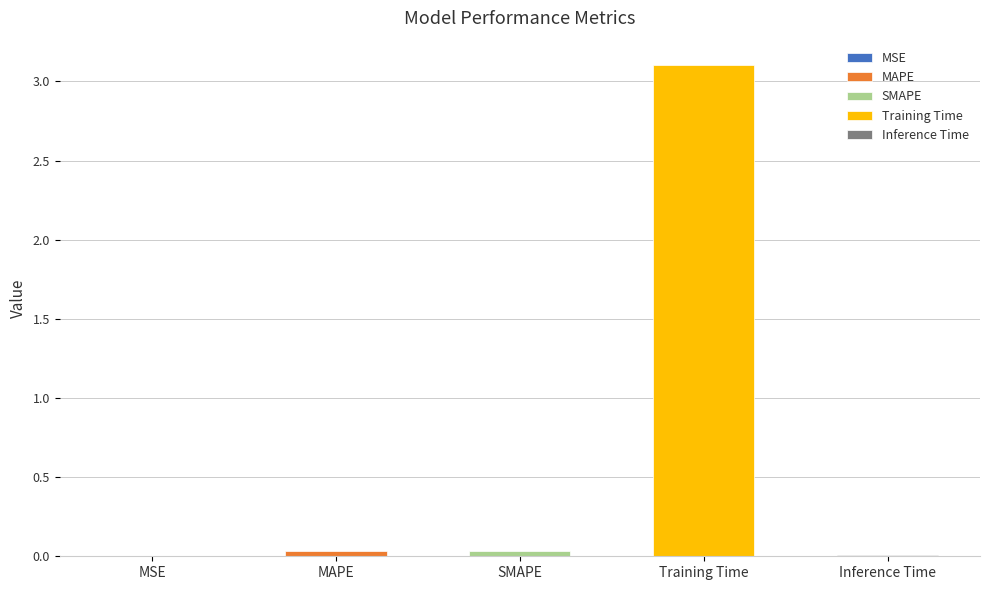

How many data points does each series have?

5